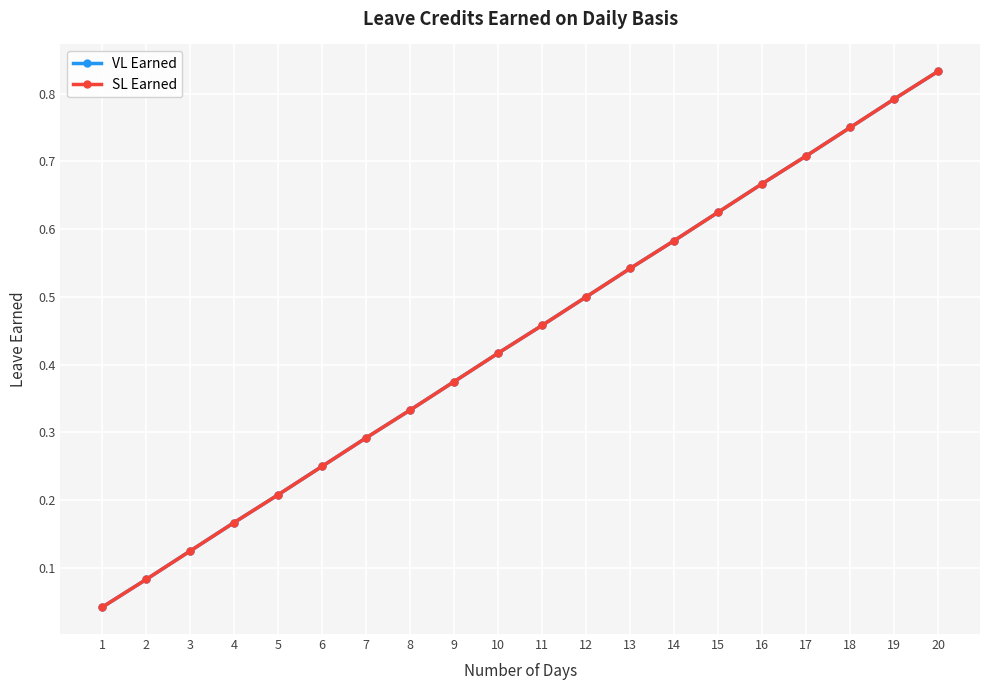

What is the difference between the VL Earned values at 19 and 16?

0.1